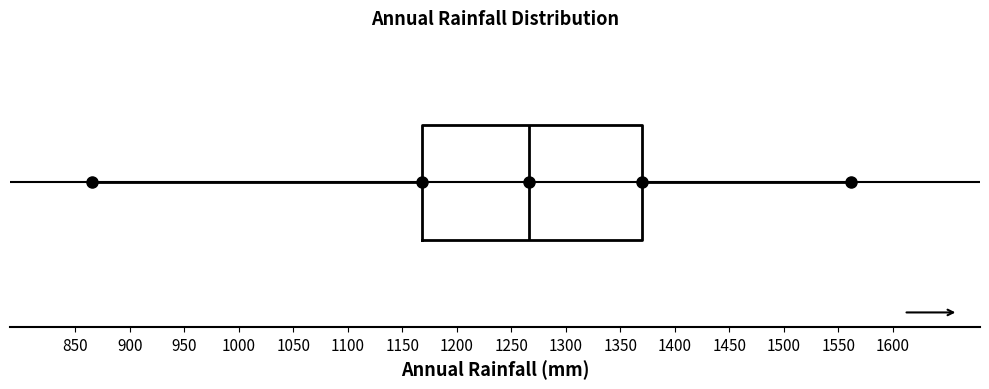

Transcribe this box plot: give where the median line is, the range the box spans, and where the two whiskers end, as read against the x-axis. The values are not printed on the chart, so give them approximately, as read against the axis.

median 1265, box 1170 to 1370, whiskers 865 to 1560